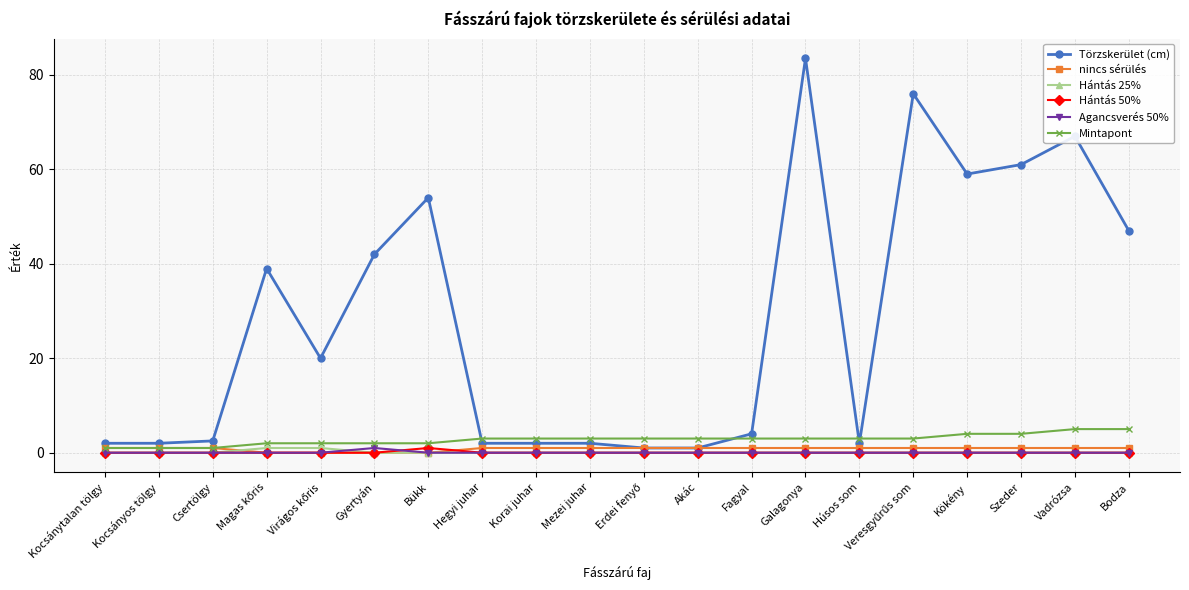

How many lines are shown in the chart?

6